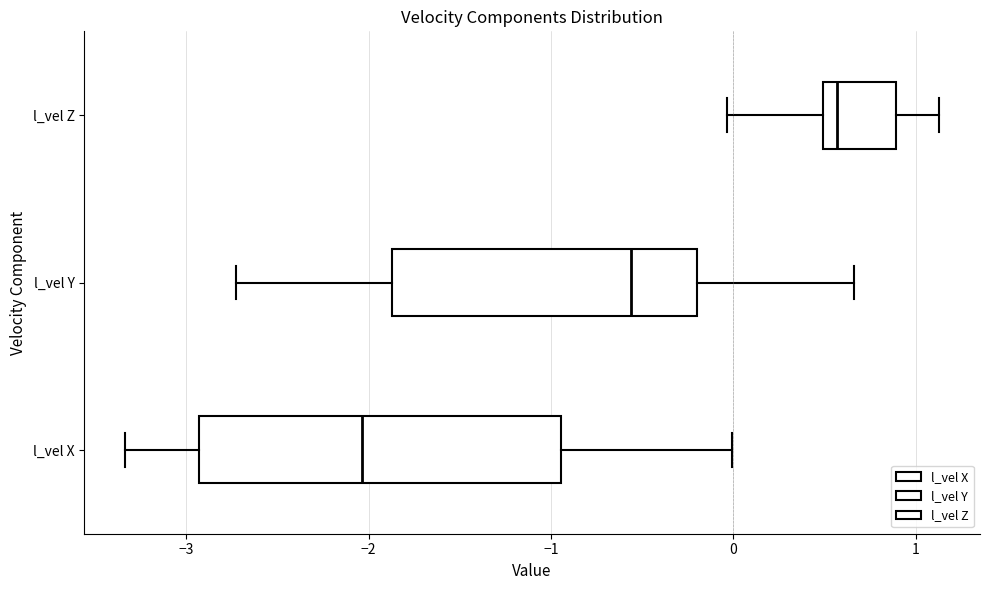

Reading bottom to top, transcribe this box plot: for each box, give where its median line is, the range the box spans, and where its two whiskers end, as read against the x-axis. The values are not printed on the chart, so give them approximately, as read against the axis.

l_vel X: median -2.0, box -2.9 to -0.9, whiskers -3.3 to 0.0
l_vel Y: median -0.6, box -1.9 to -0.2, whiskers -2.7 to 0.7
l_vel Z: median 0.6, box 0.5 to 0.9, whiskers 0.0 to 1.1